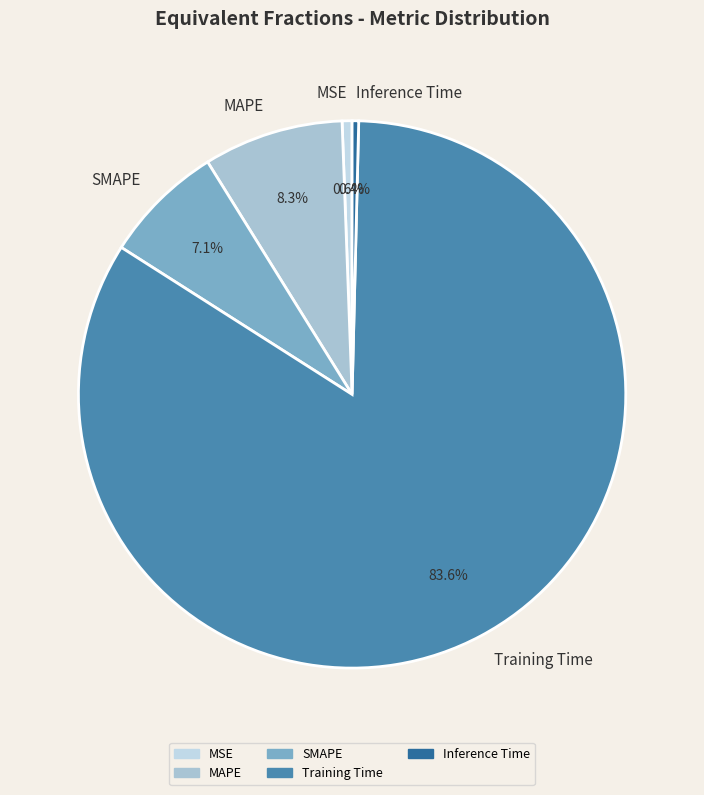

What percentage is NOT represented by SMAPE?

92.9%